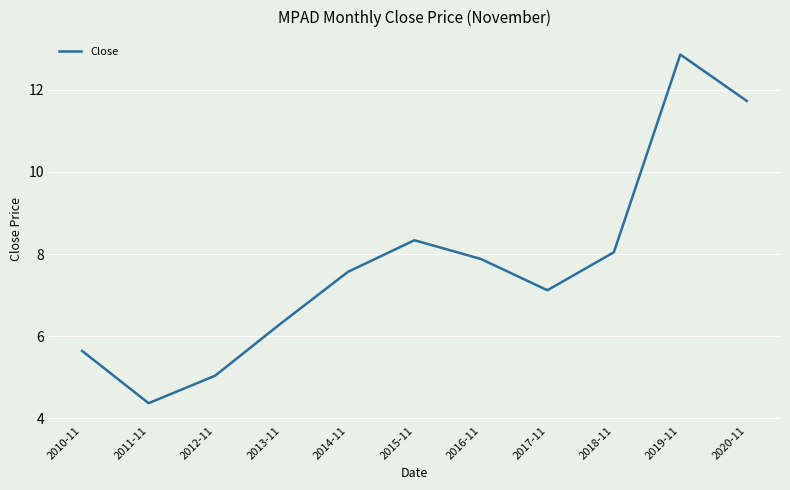

At which label does the data first exceed 7?

2014-11